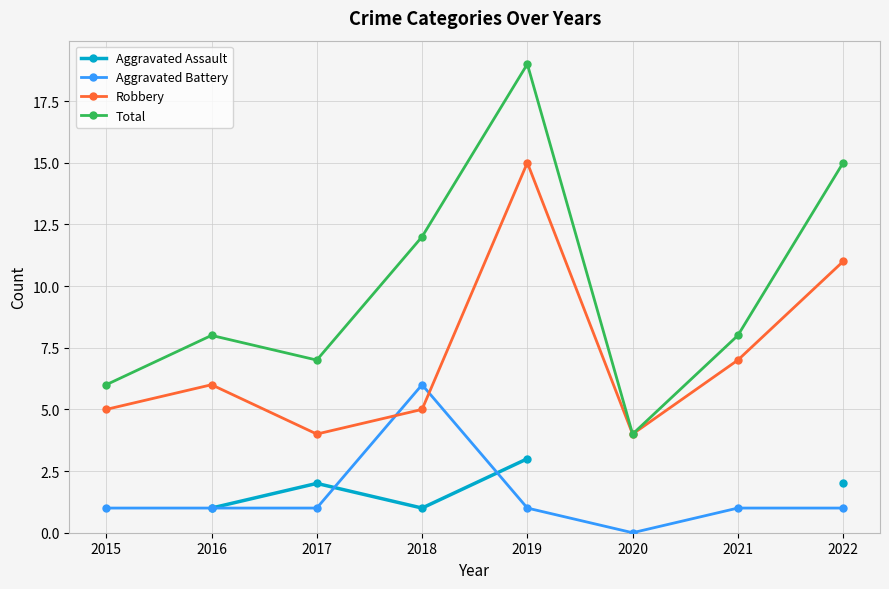

Is the value of Total at 2020 greater than the value of Aggravated Assault at 2022?

Yes